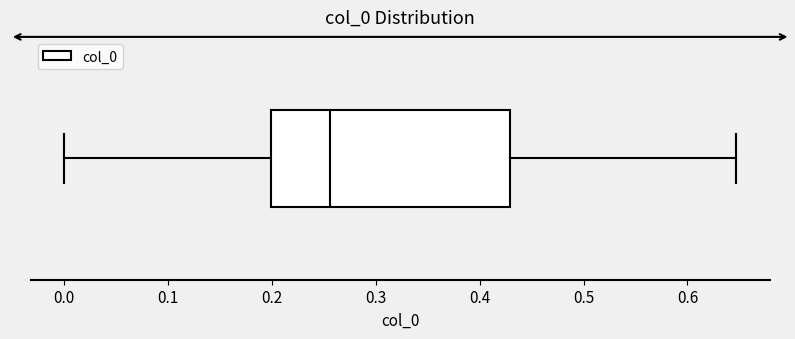

Read this box plot against the x-axis: the position of the median line, the range covered by the box, and the ends of both whiskers. The values are not printed on the chart, so give them approximately, as read against the axis.

median 0.26, box 0.20 to 0.43, whiskers 0.00 to 0.65